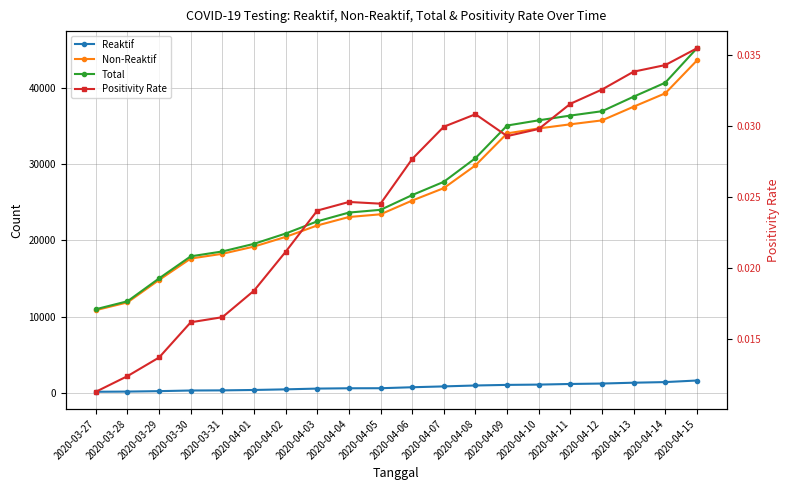

Rank the series at 2020-04-09 from highest to lowest value.

Total, Non-Reaktif, Reaktif, Positivity Rate